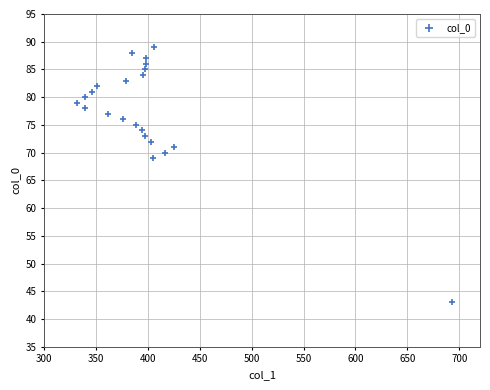

What Y value in the scatter plot is closest to 66?

69